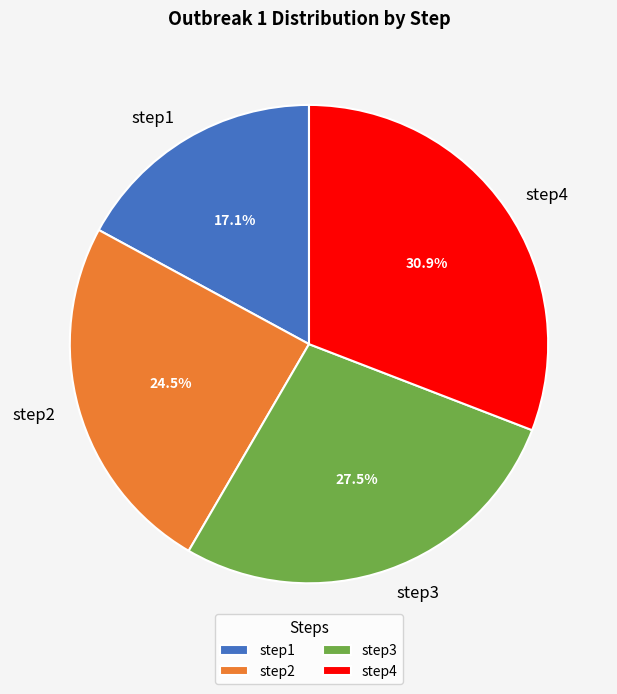

How many segments does this pie chart have?

4